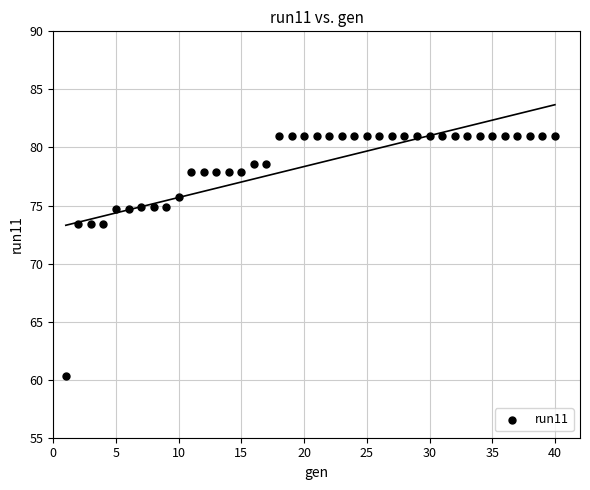

What is the range of Y values (max minus min)?

20.7